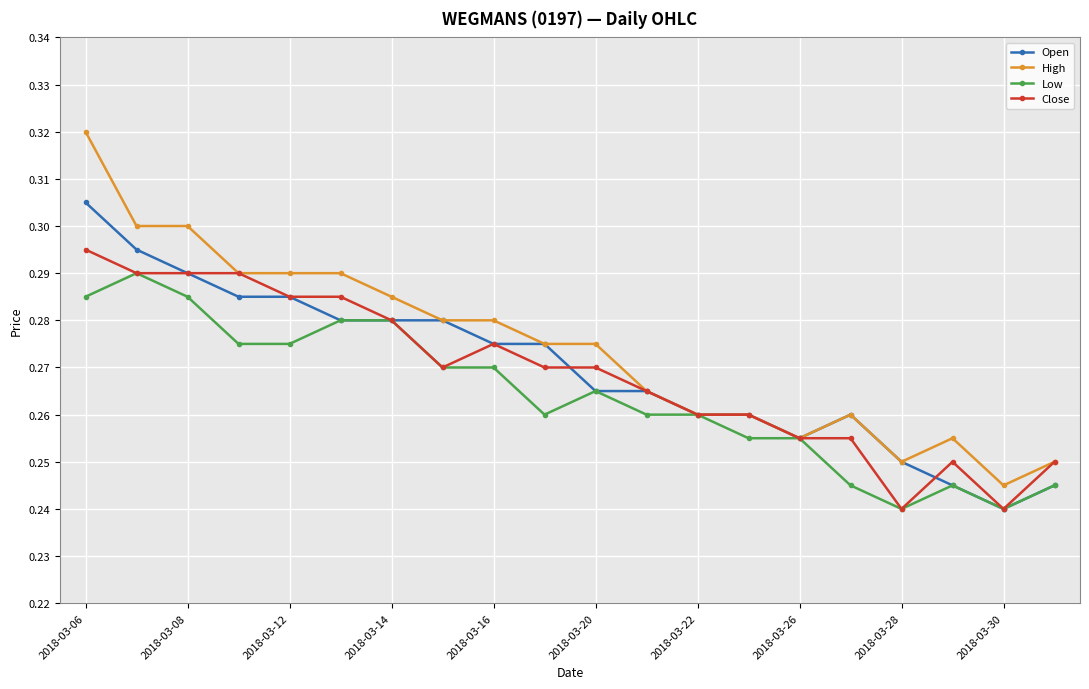

Count the Open values in the range 0 to 1.

20